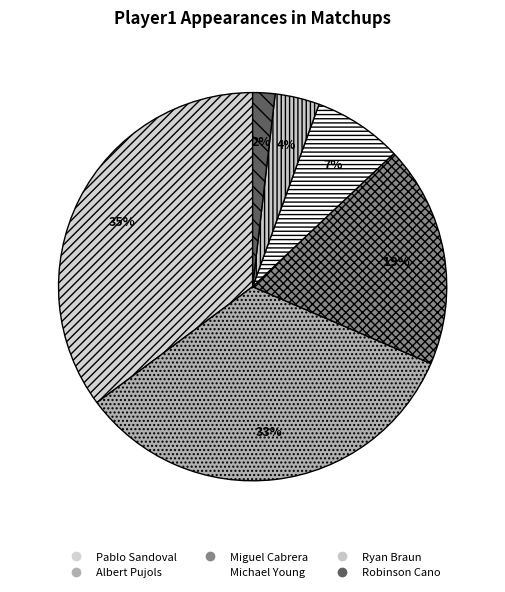

How many slices are in this pie chart?

6